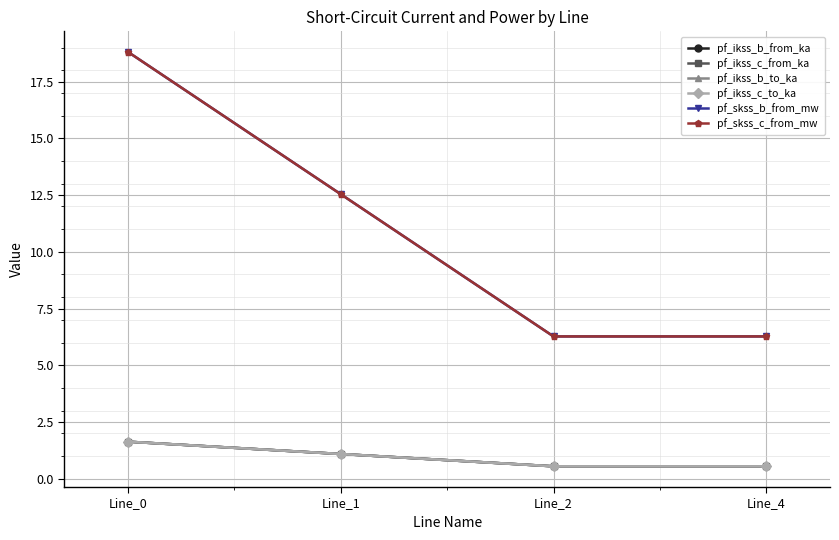

Where is pf_ikss_c_to_ka nearest to the value 1?

Line_1